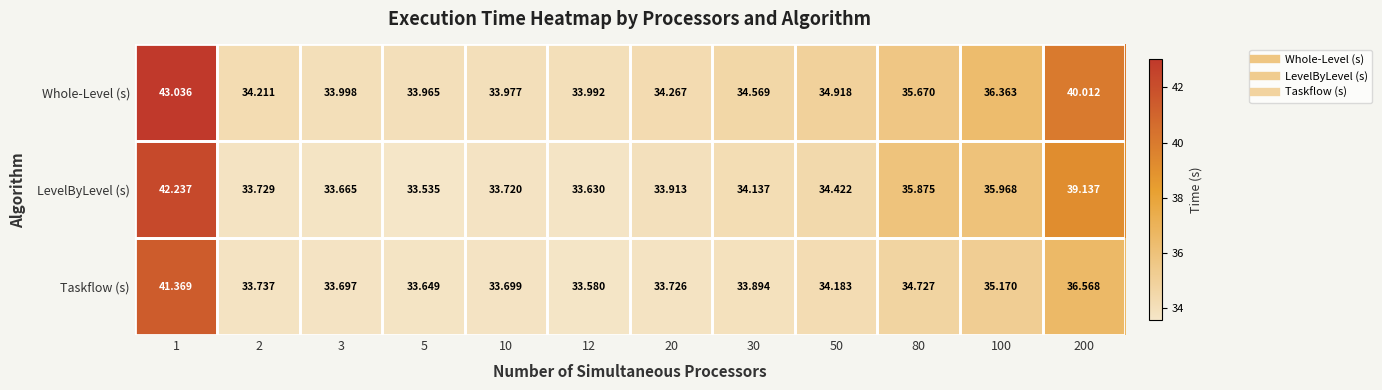

Which series has the largest total across all categories?

Whole-Level (s)